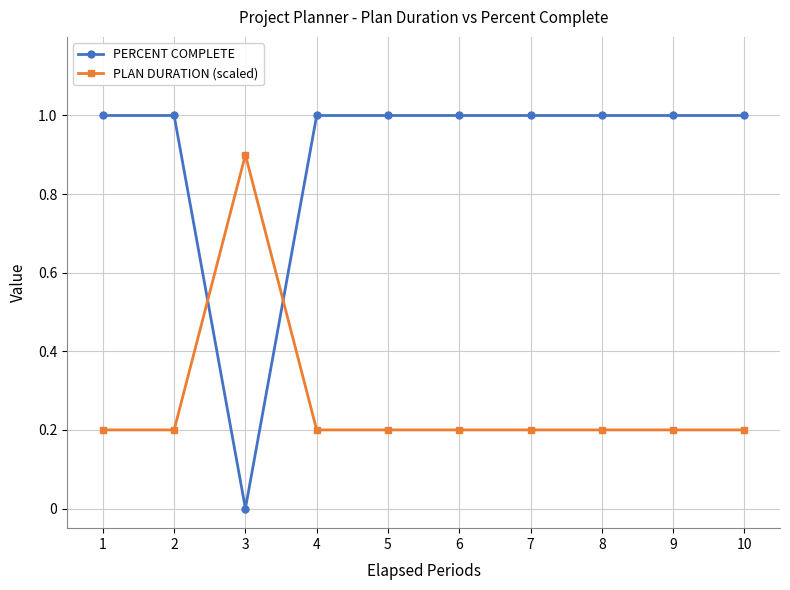

The value of PLAN DURATION (scaled) at 6 is 0.1. True or false?

False